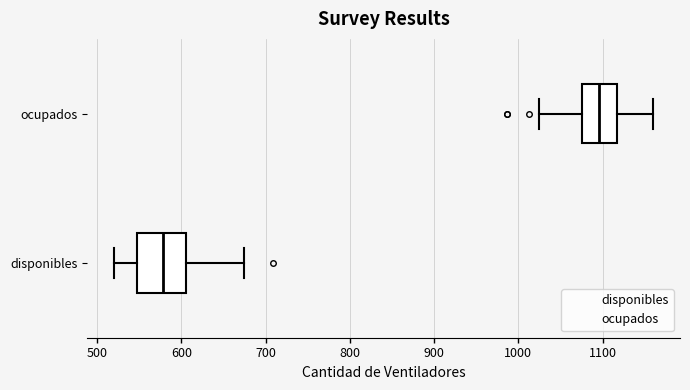

Comparing the boxes themselves (not the whiskers), which one is the widest?

disponibles